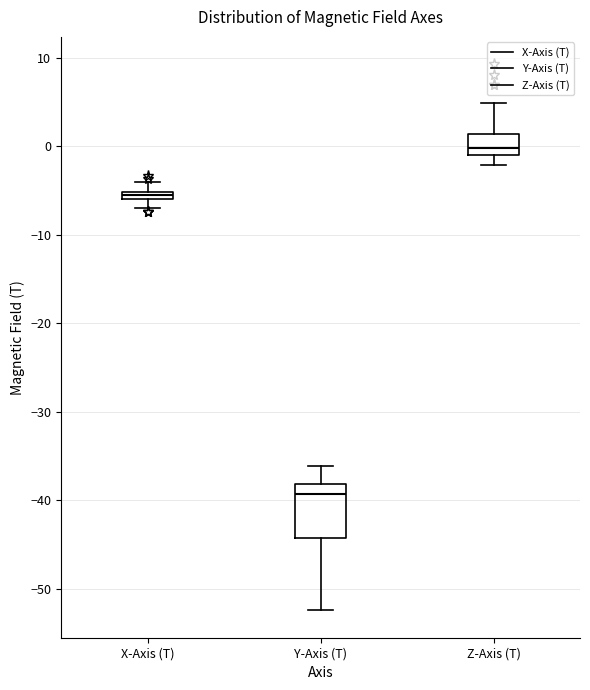

Which box's median line is the lowest?

Y-Axis (T)